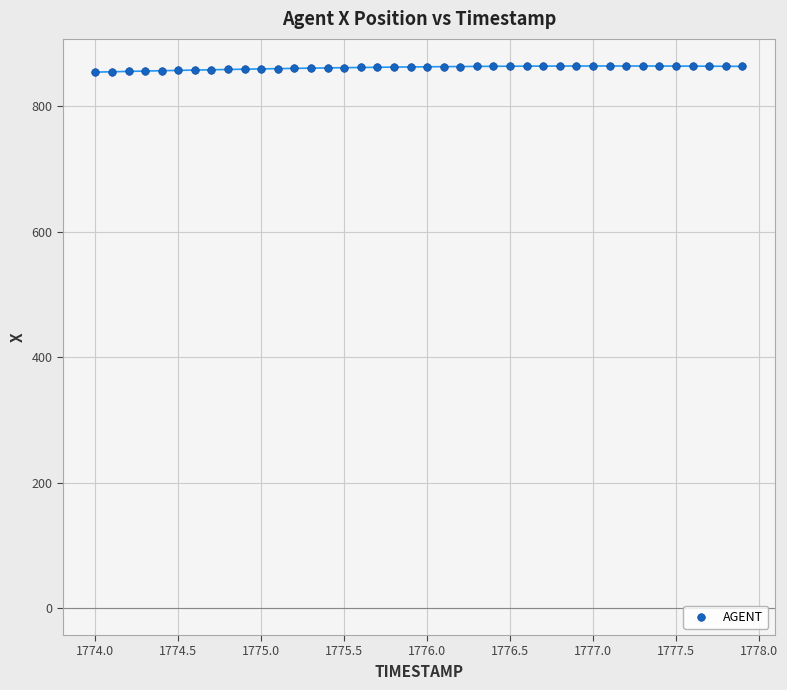

What is the range of X values (max minus min)?

3.9